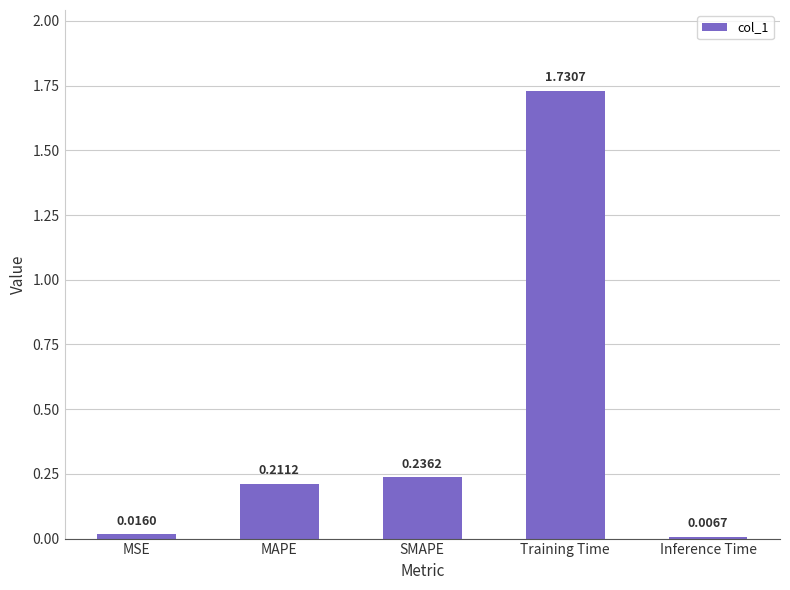

Which label corresponds to the largest value in the chart?

Training Time